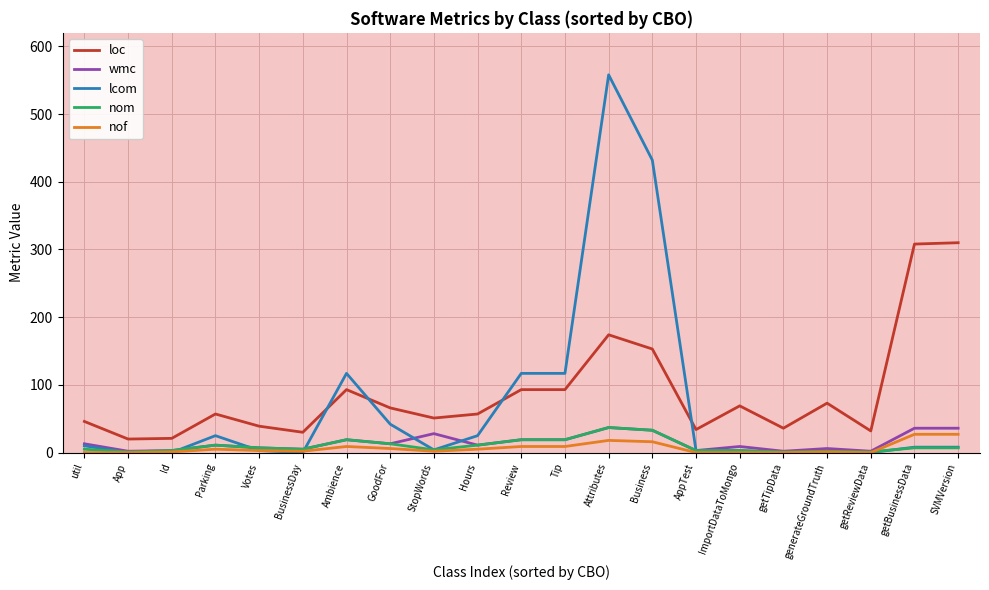

The value of nof at getBusinessData is 27. True or false?

True